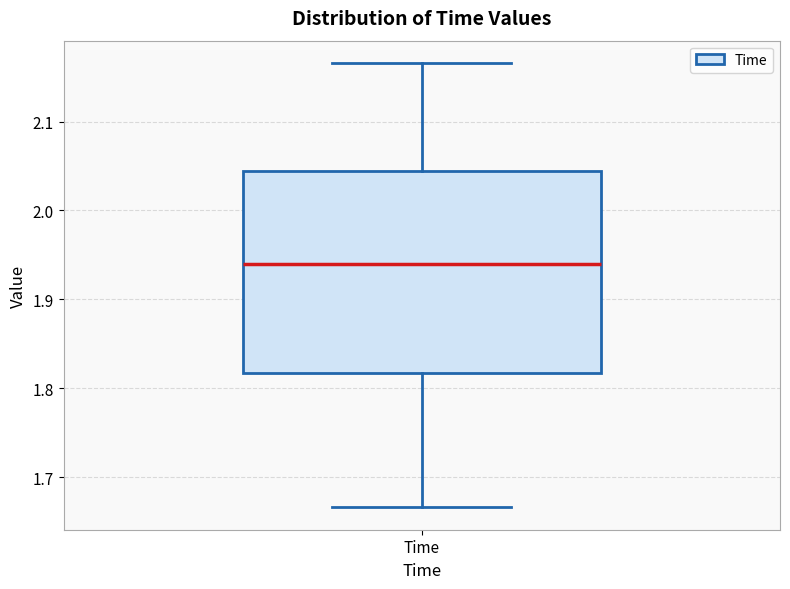

Where does the upper whisker of the box for Time end on the y-axis? The values are not printed on the chart, so give them approximately, as read against the axis.

2.17